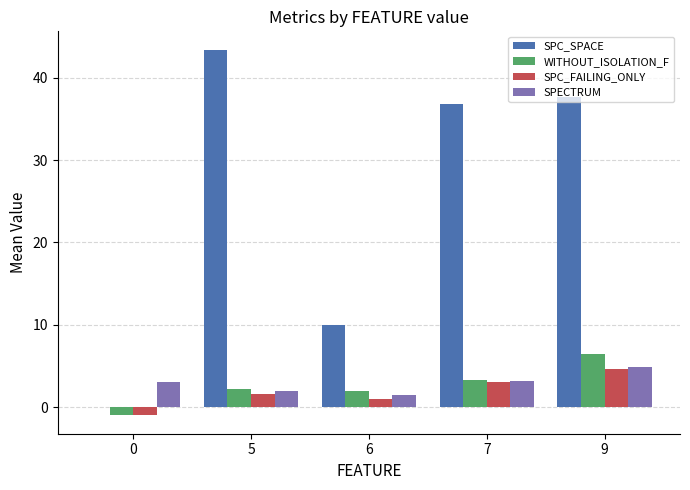

At which category is the sum across all series the highest?

9